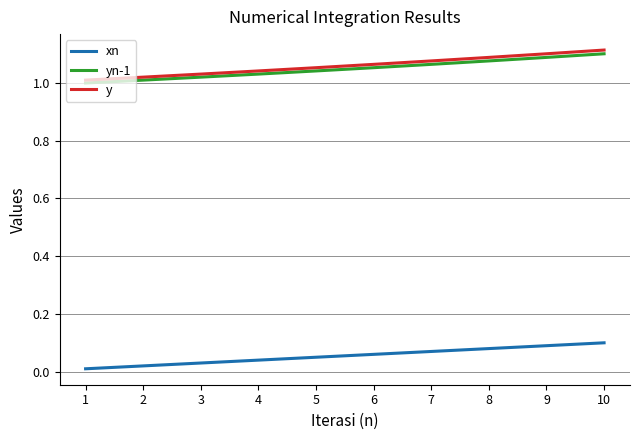

Which series has the largest range (max minus min)?

y